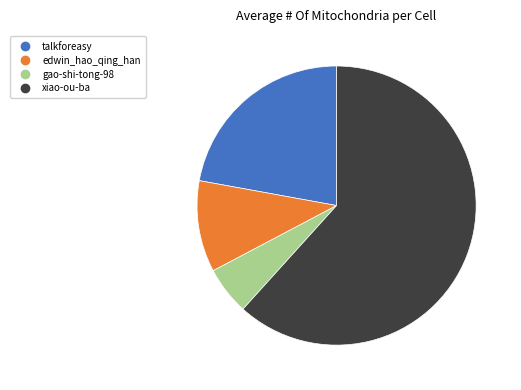

Which category has the biggest portion of the pie?

xiao-ou-ba